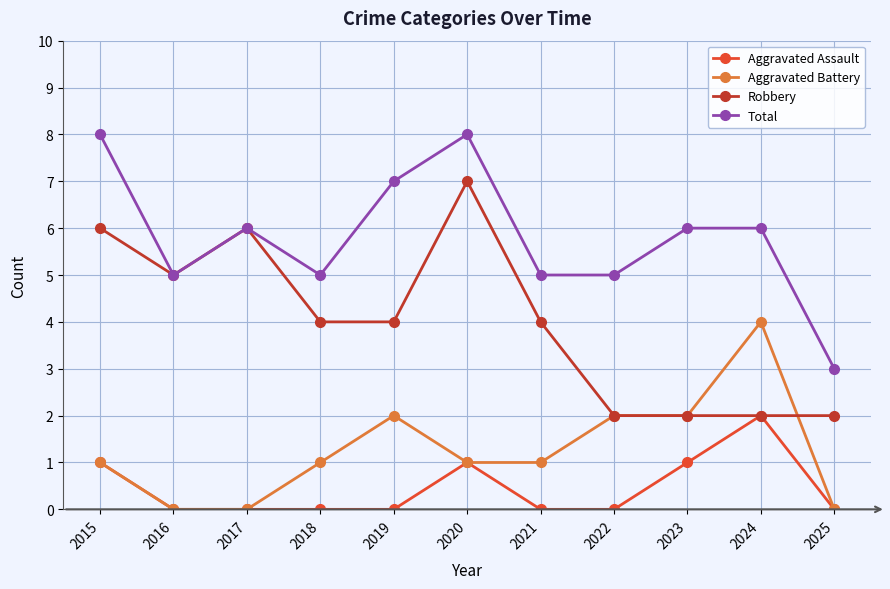

What is the difference between the highest and lowest values at 2025?

3